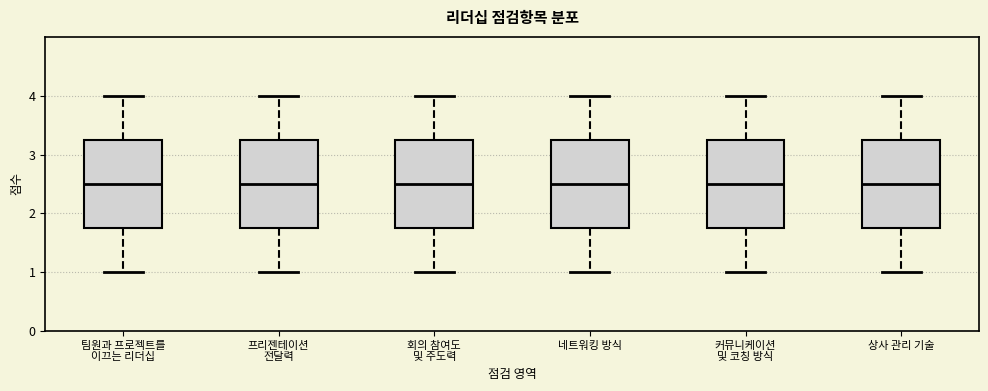

Reading left to right, read every box against the y-axis: the position of its median line, the range the box covers, and the ends of its whiskers. The values are not printed on the chart, so give them approximately, as read against the axis.

팀원과 프로젝트를 이끄는 리더십: median 2.5, box 1.8 to 3.3, whiskers 1.0 to 4.0
프리젠테이션 전달력: median 2.5, box 1.8 to 3.3, whiskers 1.0 to 4.0
회의 참여도 및 주도력: median 2.5, box 1.8 to 3.3, whiskers 1.0 to 4.0
네트워킹 방식: median 2.5, box 1.8 to 3.3, whiskers 1.0 to 4.0
커뮤니케이션 및 코칭 방식: median 2.5, box 1.8 to 3.3, whiskers 1.0 to 4.0
상사 관리 기술: median 2.5, box 1.8 to 3.3, whiskers 1.0 to 4.0